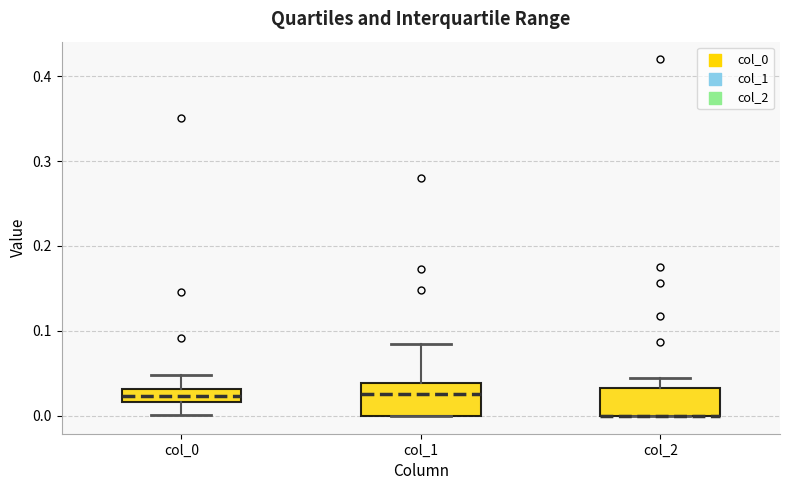

Where does the median line of the box for col_1 sit on the y-axis? The values are not printed on the chart, so give them approximately, as read against the axis.

0.03